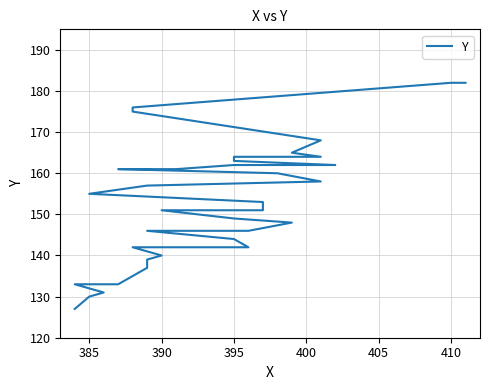

What is the sum of all values?

6127